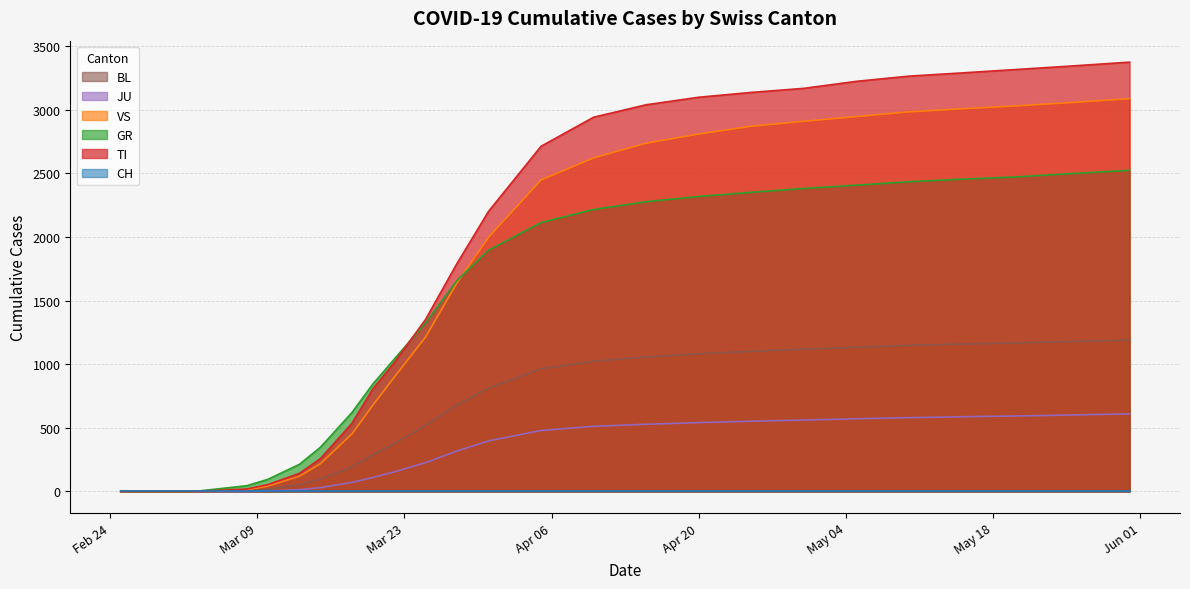

Which series has the largest range (max minus min)?

TI